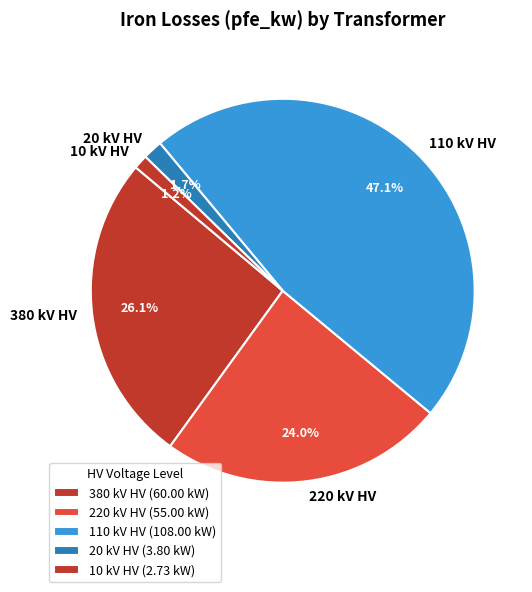

How many slices are in this pie chart?

5